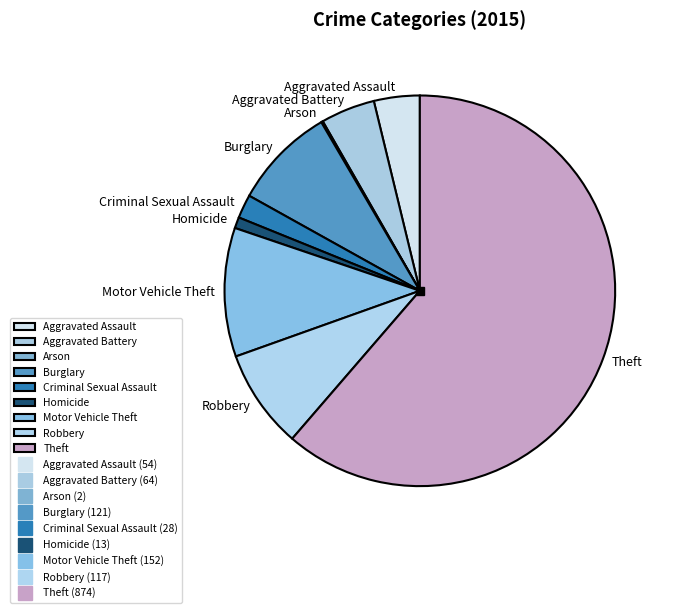

Which slice represents more than half of the pie?

Theft